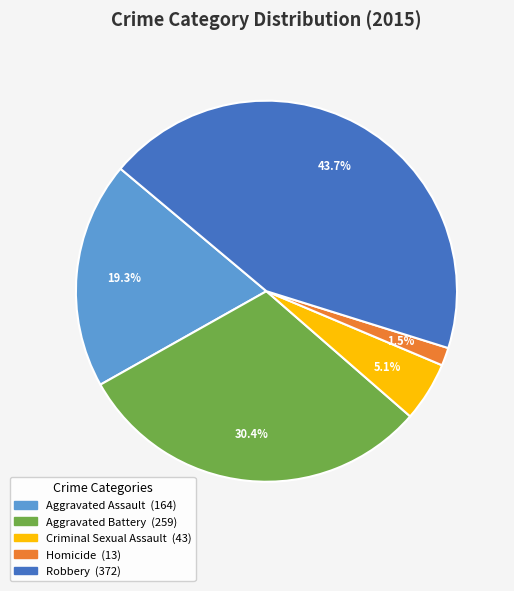

Which has a higher value, Robbery or Aggravated Battery?

Robbery